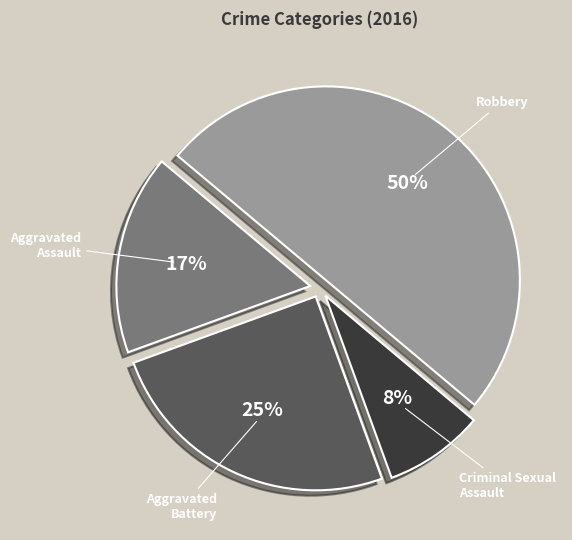

Is the sum of Aggravated Battery and Robbery greater than half?

Yes